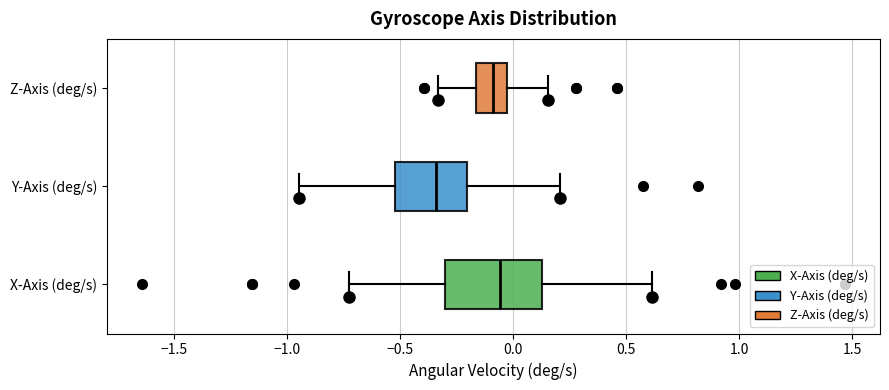

Reading bottom to top, transcribe this box plot: for each box, give where its median line is, the range the box spans, and where its two whiskers end, as read against the x-axis. The values are not printed on the chart, so give them approximately, as read against the axis.

X-Axis (deg/s): median -0.05, box -0.30 to 0.15, whiskers -0.75 to 0.60
Y-Axis (deg/s): median -0.35, box -0.50 to -0.20, whiskers -0.95 to 0.20
Z-Axis (deg/s): median -0.10, box -0.15 to -0.05, whiskers -0.35 to 0.15